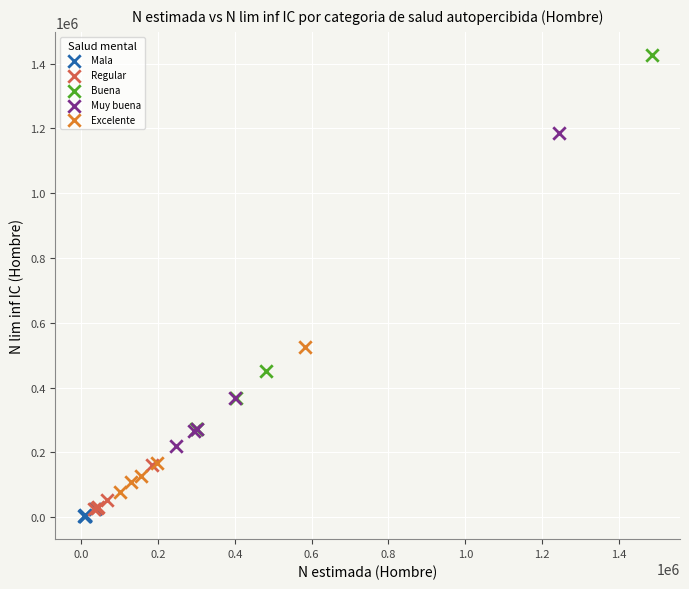

Which series reaches the maximum Y coordinate?

Buena